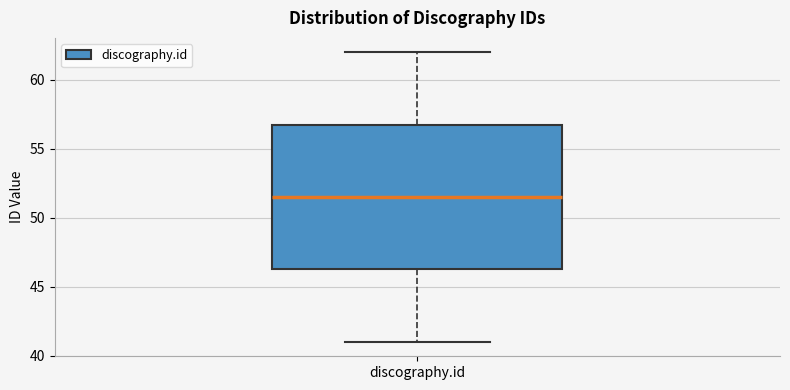

Read this box plot against the y-axis: the position of the median line, the range covered by the box, and the ends of both whiskers. The values are not printed on the chart, so give them approximately, as read against the axis.

median 51.5, box 46.5 to 57.0, whiskers 41.0 to 62.0